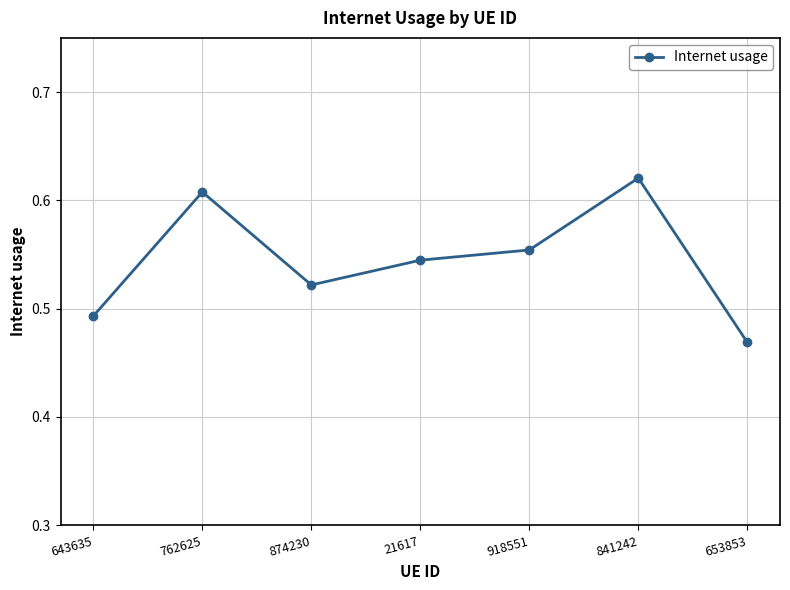

Where is the first local maximum?

762625